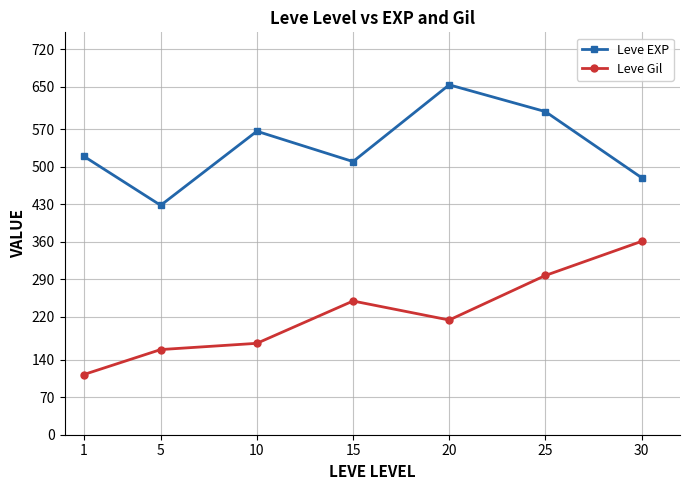

How many lines are shown in the chart?

2